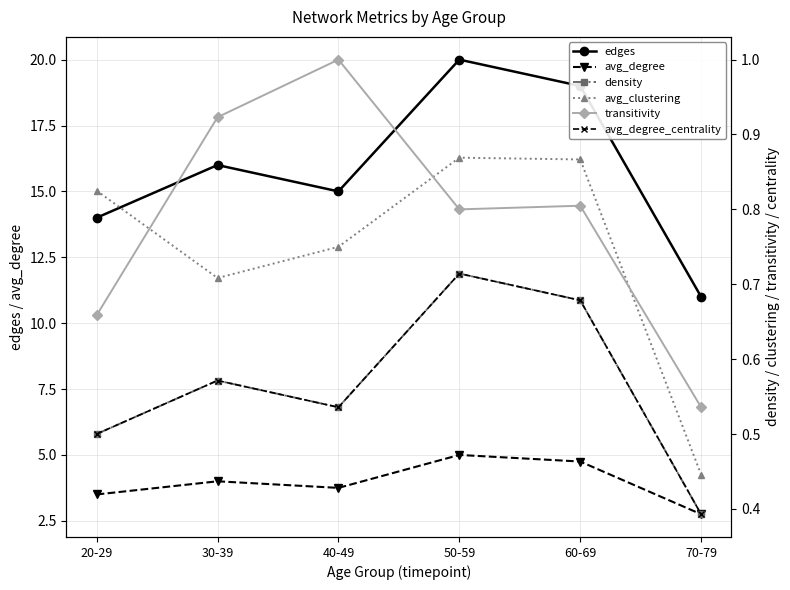

Is it true that avg_degree_centrality equals 0.4 at 70-79?

True